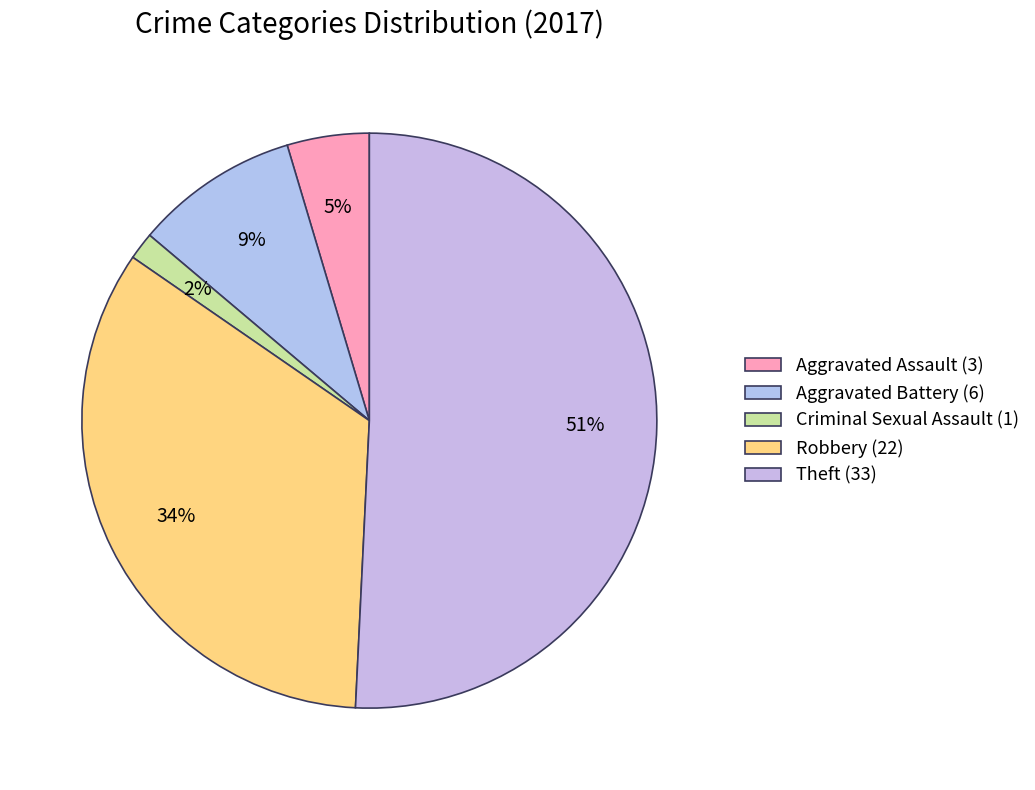

How much of the chart is everything except Criminal Sexual Assault?

98.5%